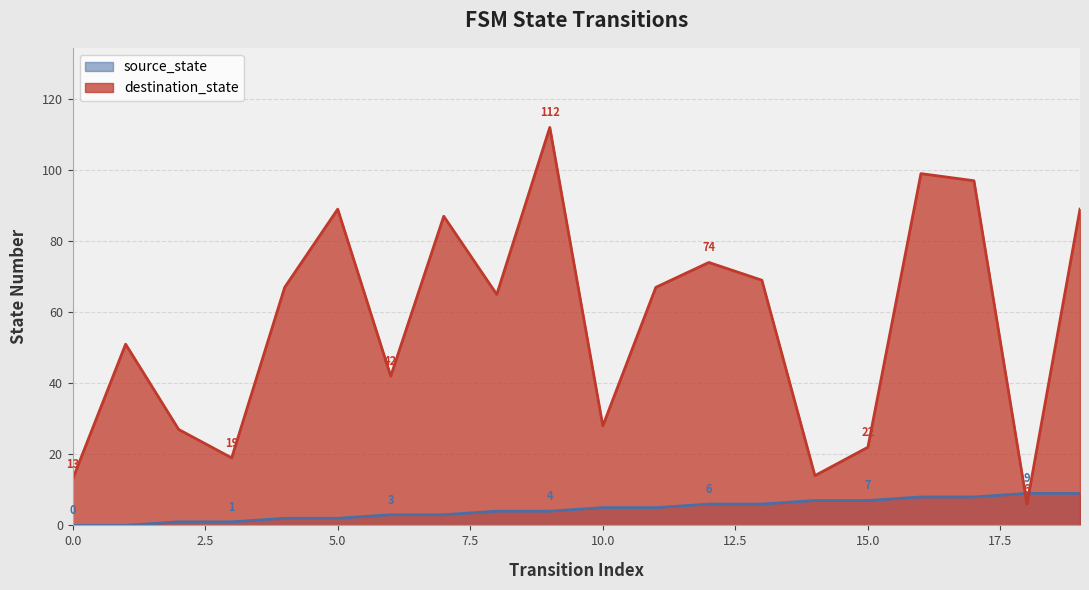

Between 9 and 8, which is larger?

9